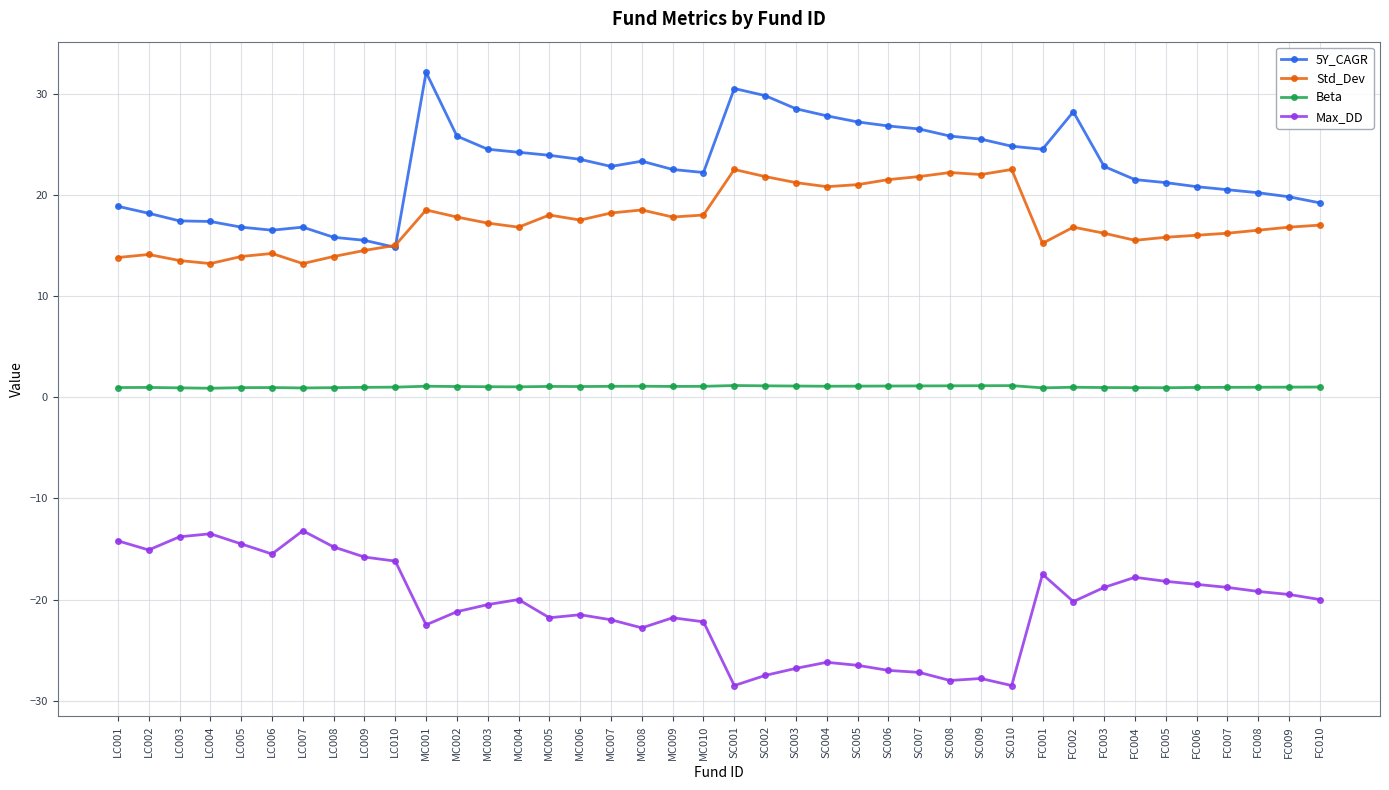

True or false: Beta and 5Y_CAGR intersect in this chart.

False